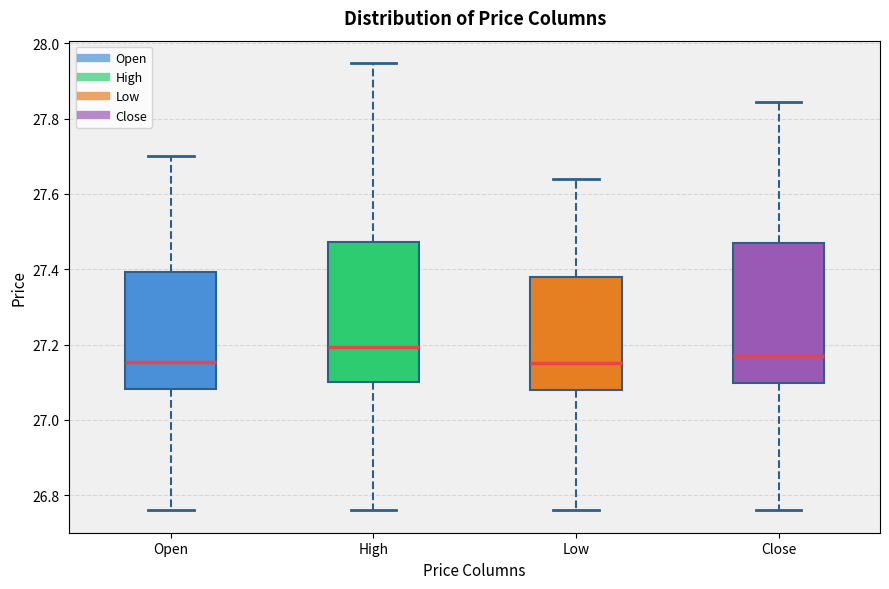

Reading left to right, transcribe this box plot: for each box, give where its median line is, the range the box spans, and where its two whiskers end, as read against the y-axis. The values are not printed on the chart, so give them approximately, as read against the axis.

Open: median 27.16, box 27.08 to 27.40, whiskers 26.76 to 27.70
High: median 27.20, box 27.10 to 27.48, whiskers 26.76 to 27.94
Low: median 27.16, box 27.08 to 27.38, whiskers 26.76 to 27.64
Close: median 27.18, box 27.10 to 27.48, whiskers 26.76 to 27.84